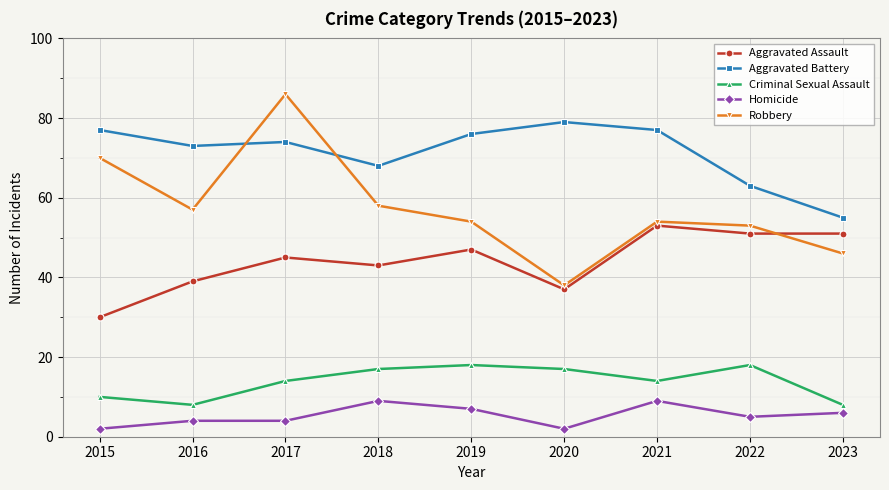

What is the sum of the Criminal Sexual Assault values at 2022 and 2023?

26